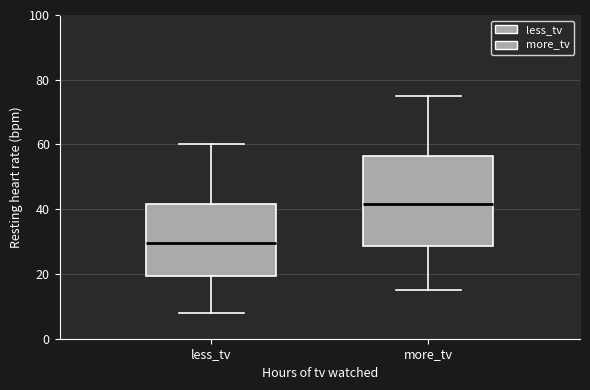

Which box's median line is the highest?

more_tv